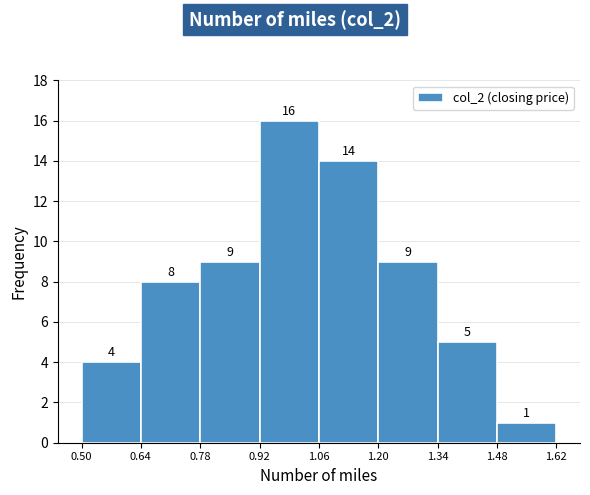

Reading left to right, transcribe this chart: for each bar, give the range it covers on the x-axis and its height.

0.50 to 0.64: 4
0.64 to 0.78: 8
0.78 to 0.92: 9
0.92 to 1.06: 16
1.06 to 1.20: 14
1.20 to 1.34: 9
1.34 to 1.48: 5
1.48 to 1.62: 1